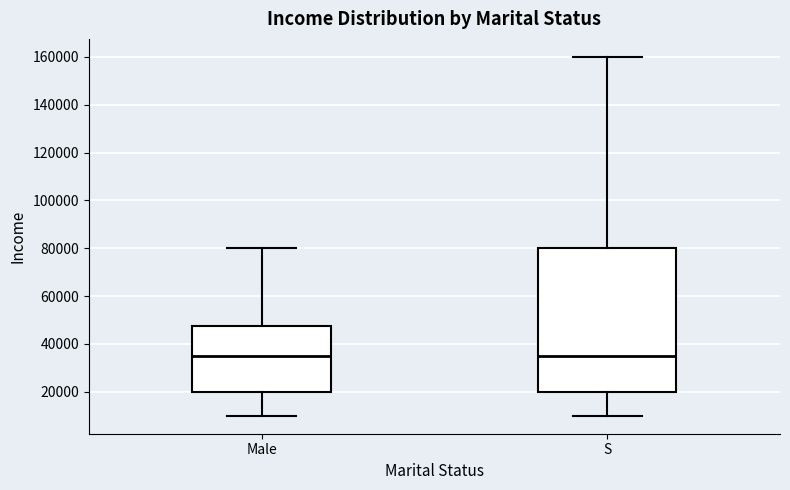

Where does the median line of the box for S sit on the y-axis? The values are not printed on the chart, so give them approximately, as read against the axis.

36000